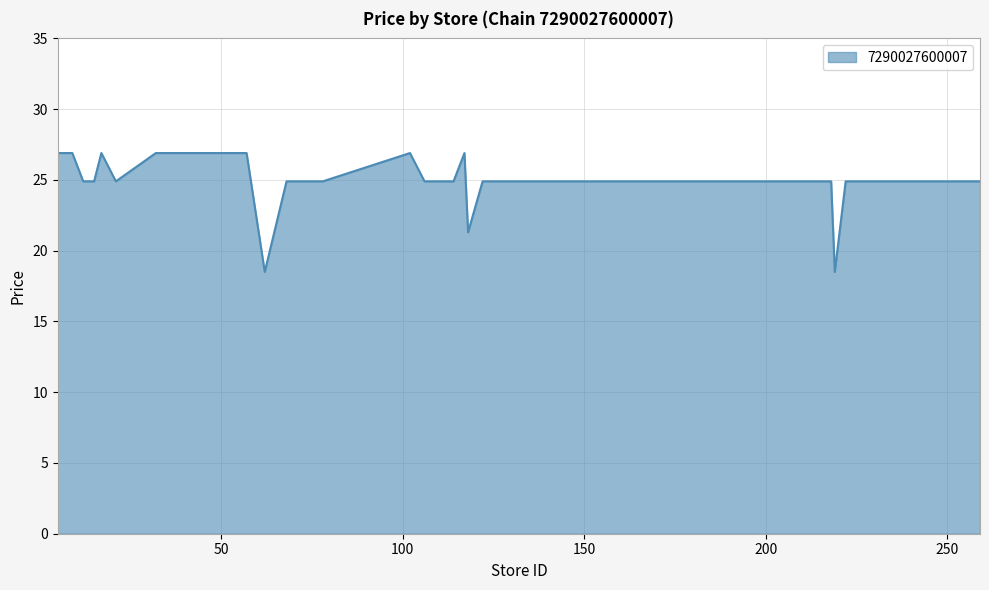

What is the greatest value displayed?

26.9